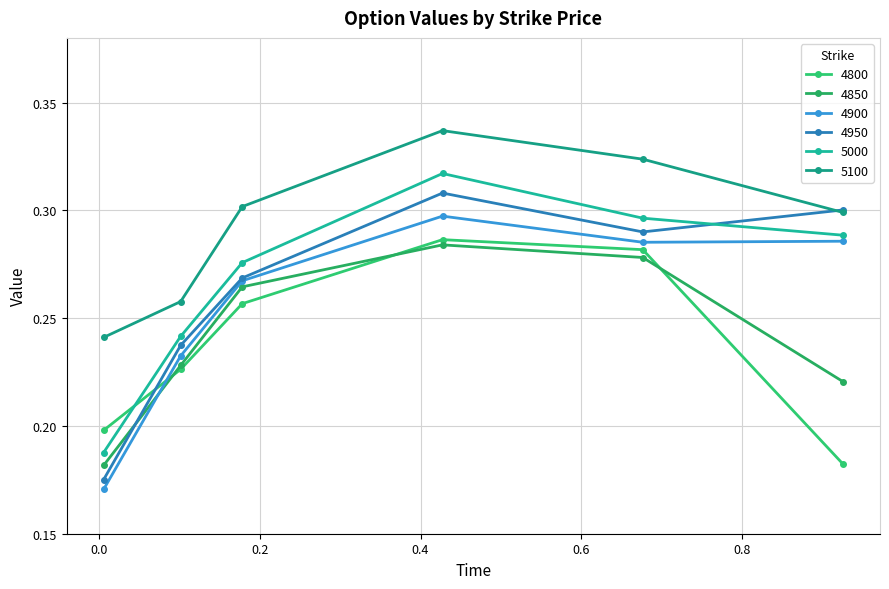

True or false: 4900 and 5100 cross at least once.

False